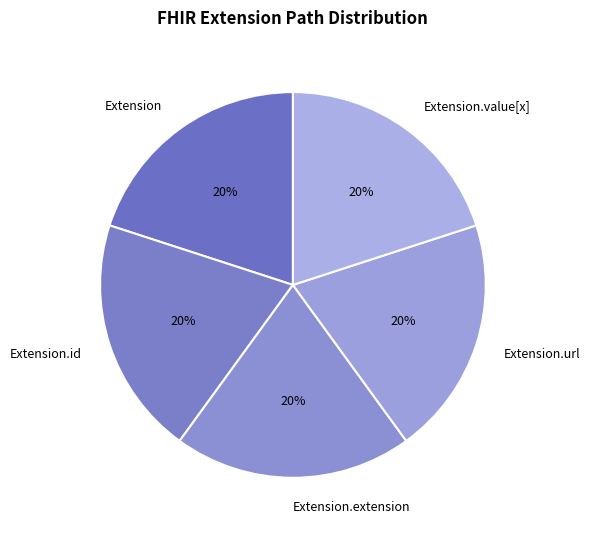

How many segments does this pie chart have?

5